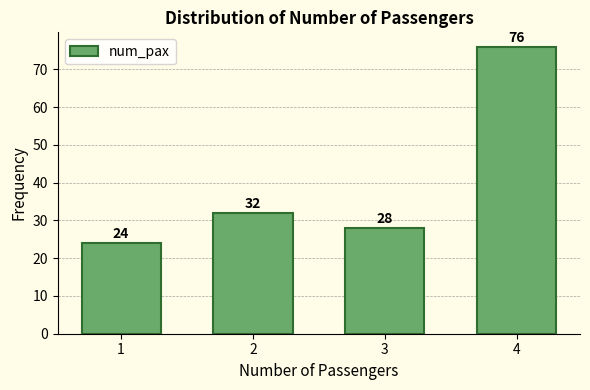

Reading left to right, transcribe all the data shown in this chart.

1=24	2=32	3=28	4=76